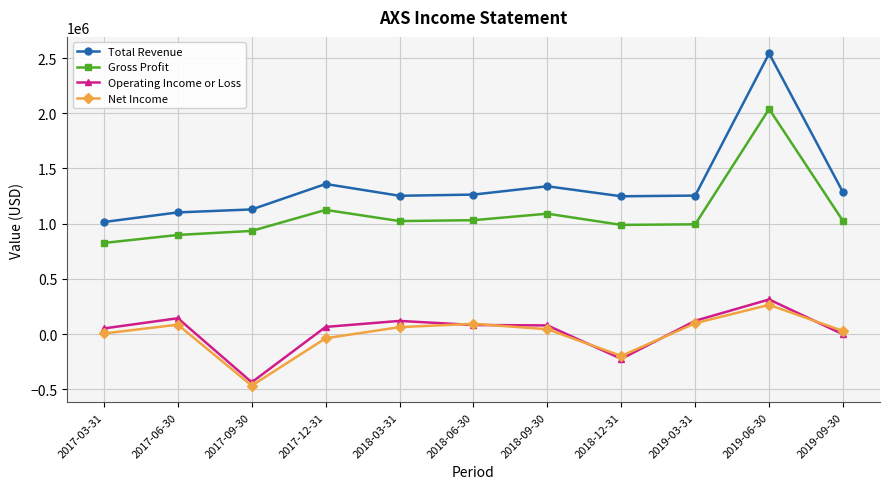

What is the average value of the Total Revenue series?

1344545